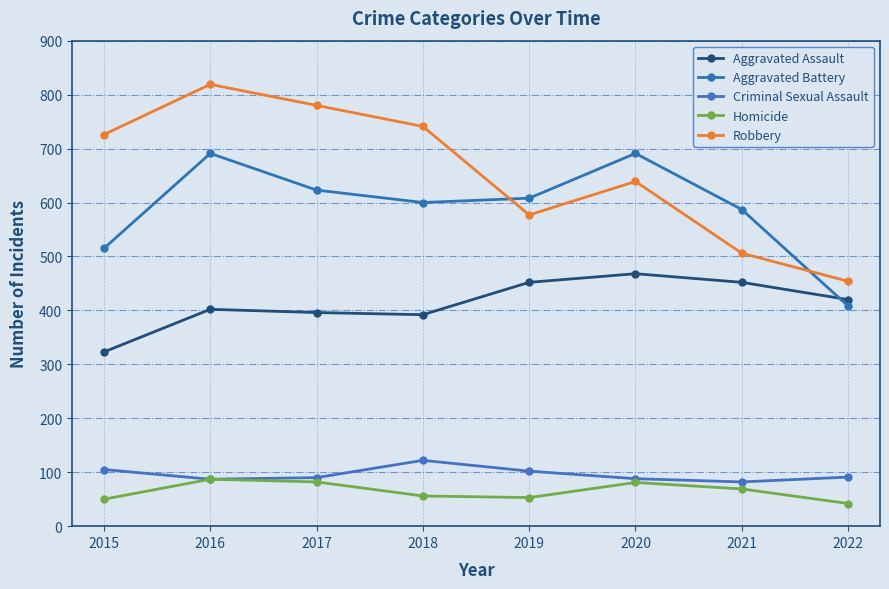

Which series has the largest range (max minus min)?

Robbery